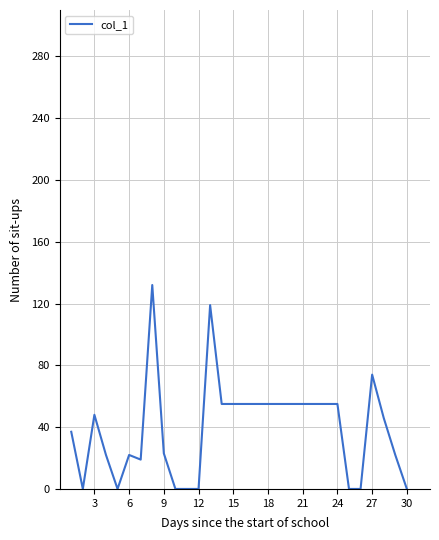

What is the difference between the maximum and minimum values?

132